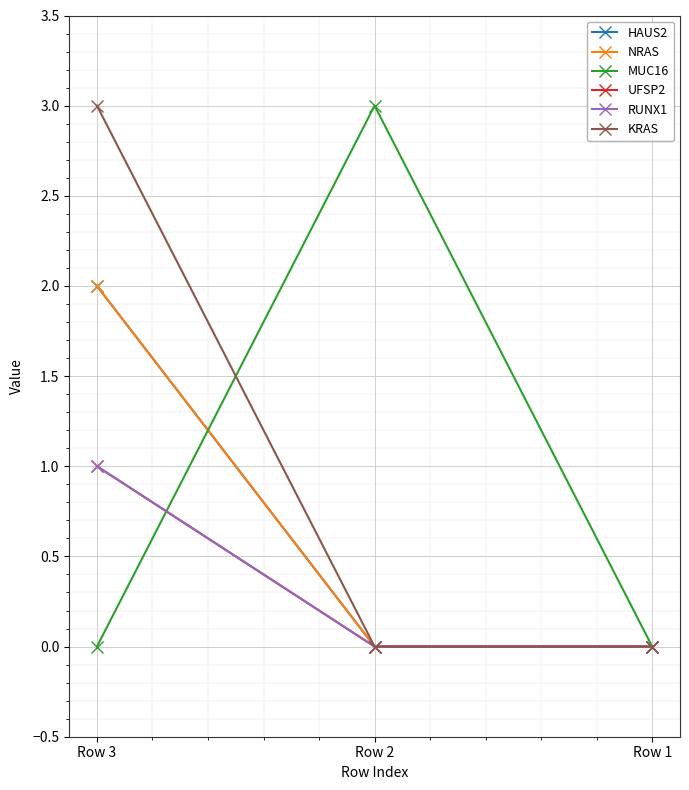

Where is HAUS2 nearest to the value 1?

Row 3